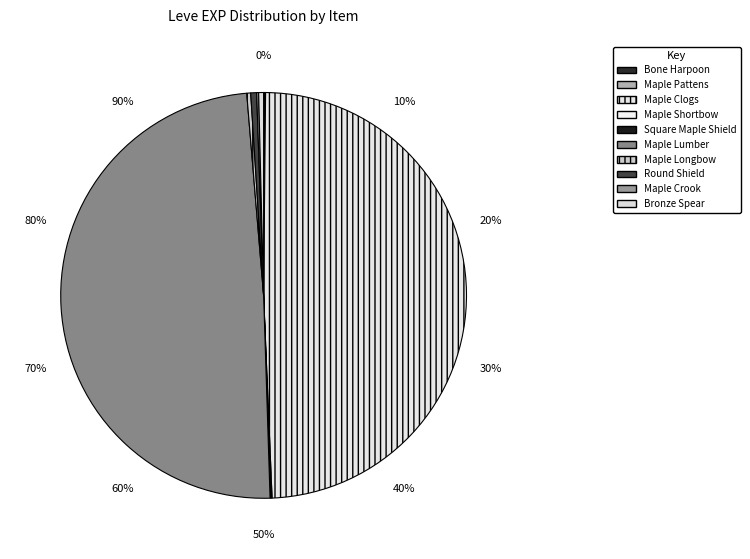

Is there a majority slice in this chart?

No